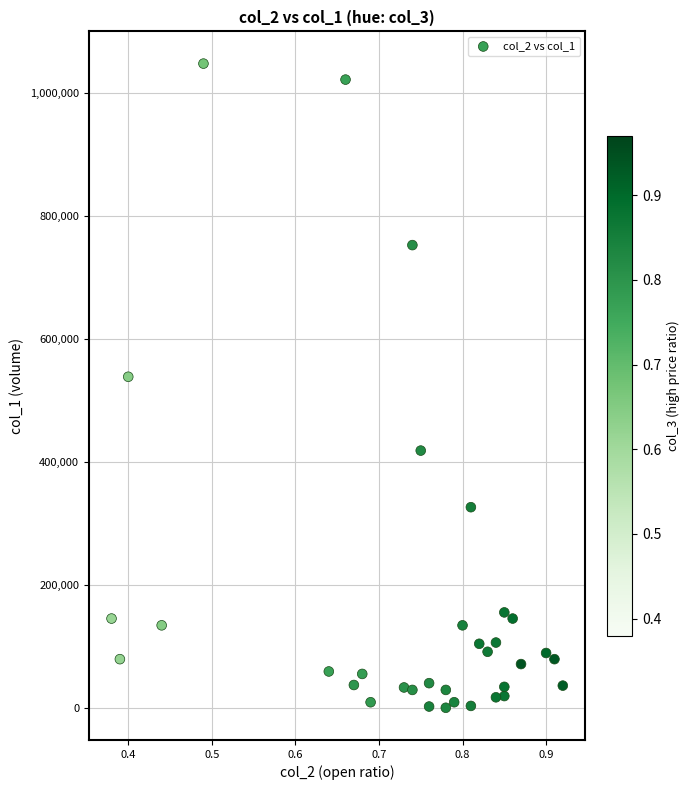

What is the range of Y values (max minus min)?

1047000